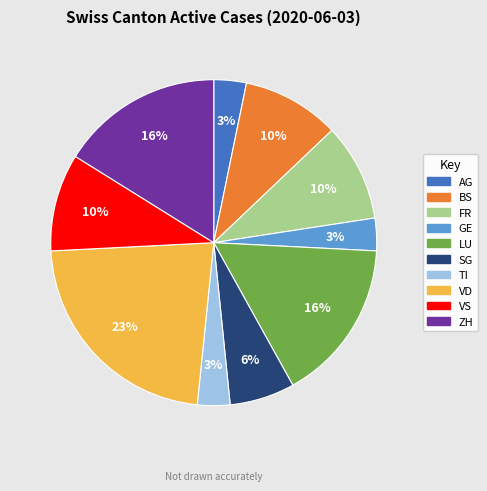

To the nearest percent, what is the average slice percentage?

10%